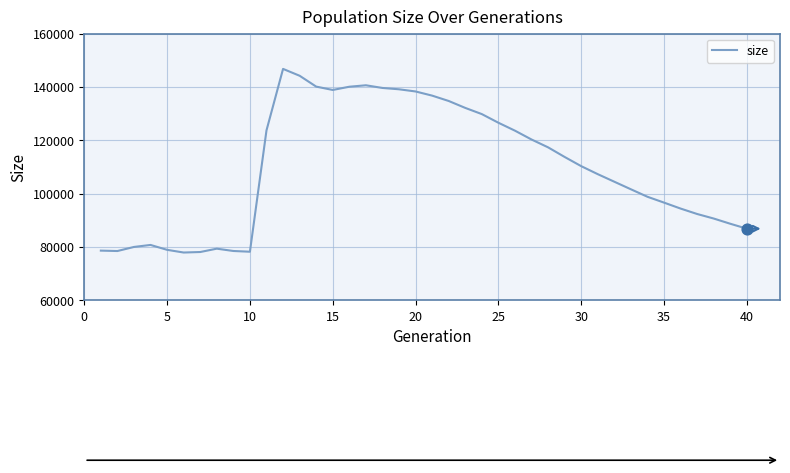

What is the smallest value displayed?

77880